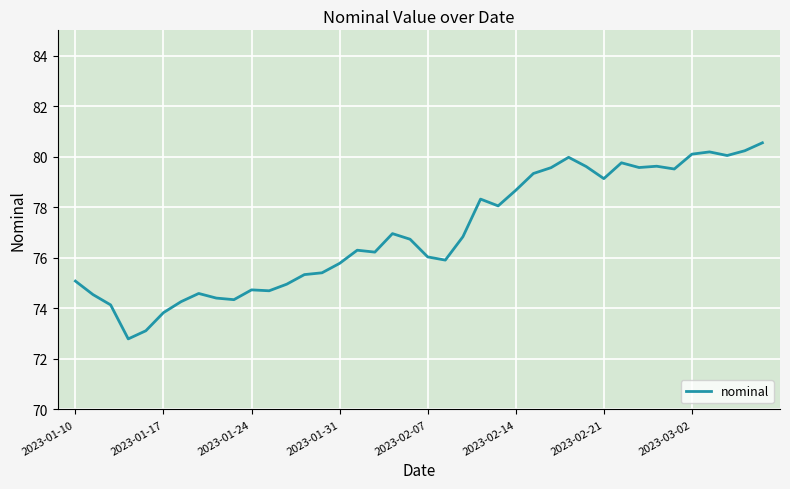

What is the greatest value displayed?

80.5